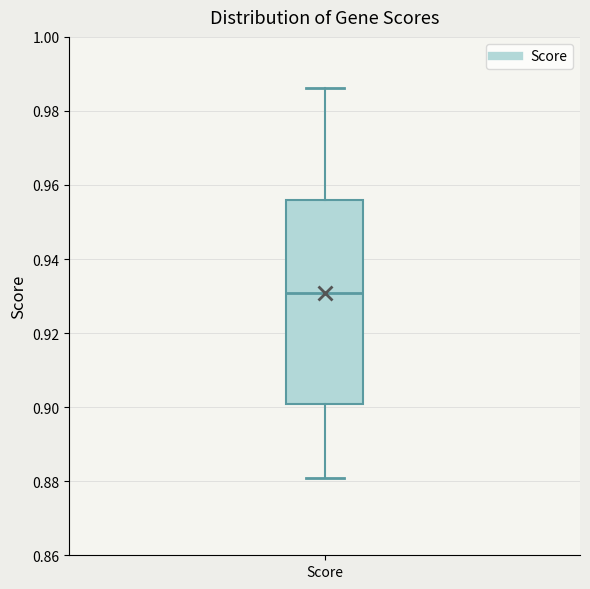

Transcribe this box plot: give where the median line is, the range the box spans, and where the two whiskers end, as read against the y-axis. The values are not printed on the chart, so give them approximately, as read against the axis.

median 0.930, box 0.900 to 0.956, whiskers 0.880 to 0.986